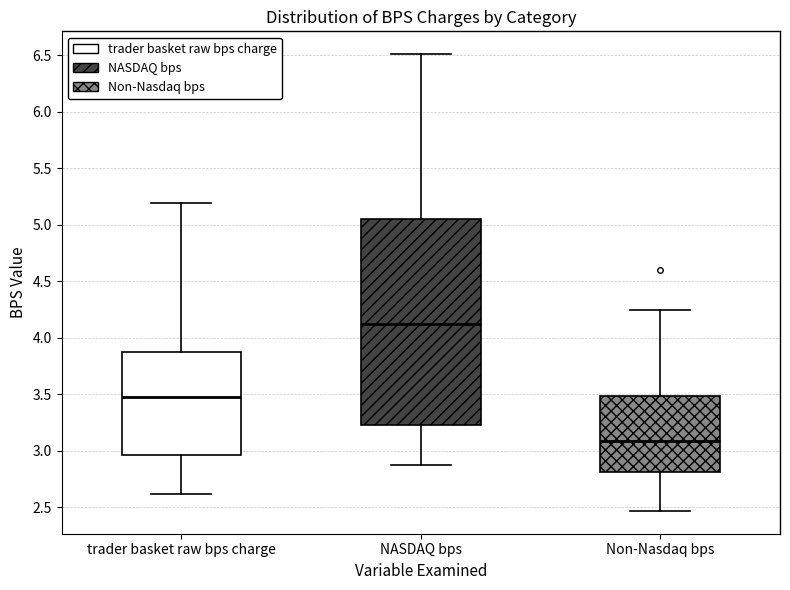

Reading left to right, read every box against the y-axis: the position of its median line, the range the box covers, and the ends of its whiskers. The values are not printed on the chart, so give them approximately, as read against the axis.

trader basket raw bps charge: median 3.50, box 2.95 to 3.90, whiskers 2.60 to 5.20
NASDAQ bps: median 4.10, box 3.25 to 5.05, whiskers 2.90 to 6.50
Non-Nasdaq bps: median 3.10, box 2.80 to 3.50, whiskers 2.45 to 4.25